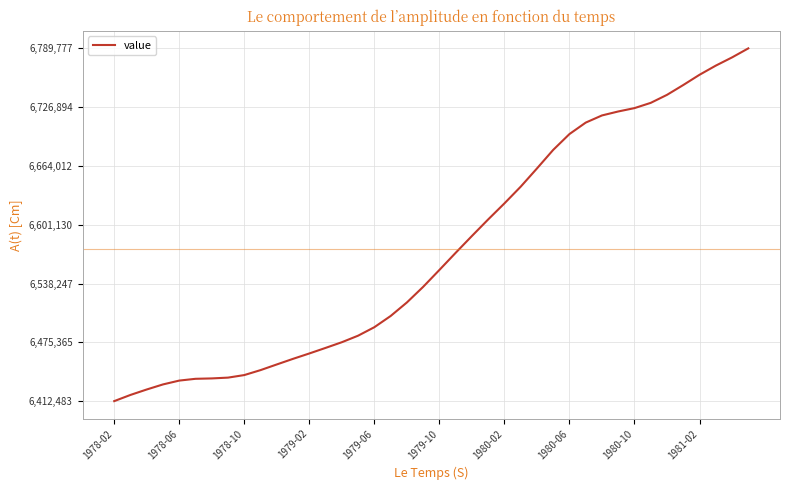

What is the difference between the maximum and minimum values?

377294